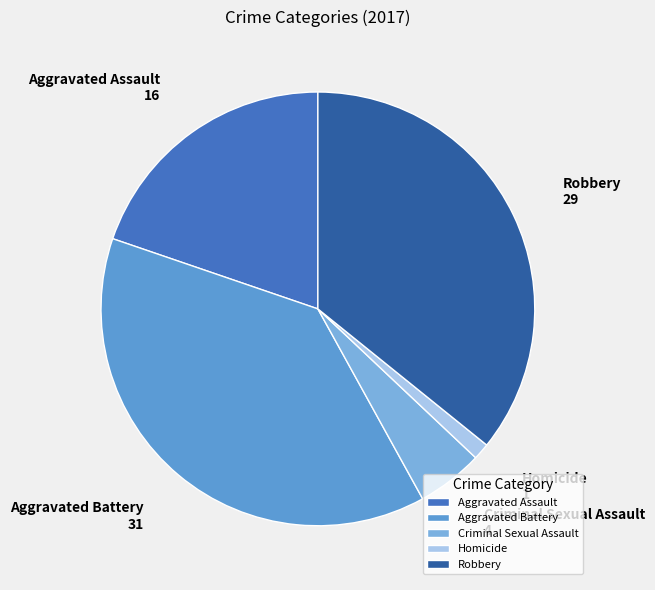

Count the number of slices in the pie.

5